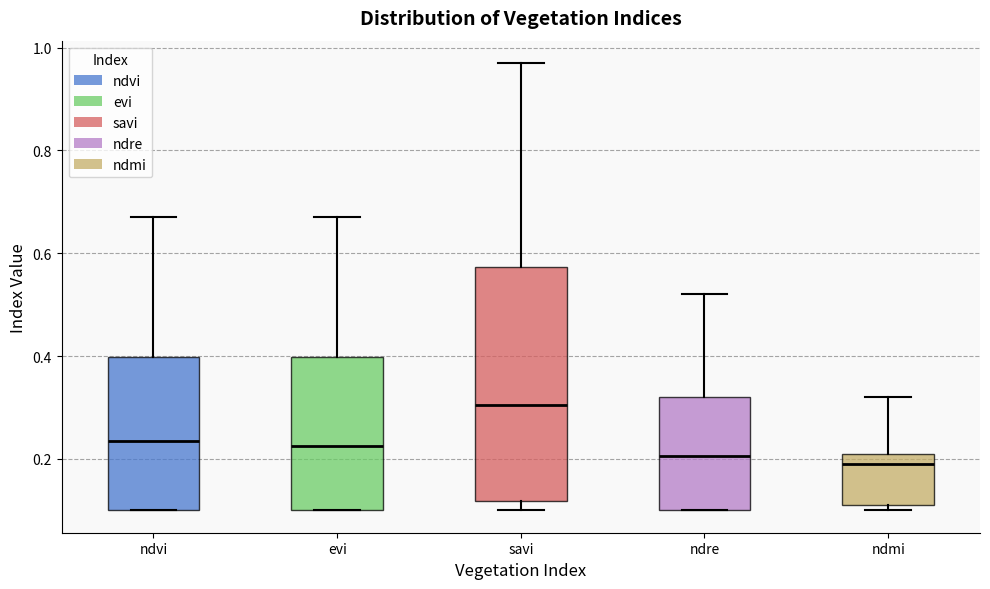

Where does the median line of the box for ndvi sit on the y-axis? The values are not printed on the chart, so give them approximately, as read against the axis.

0.24